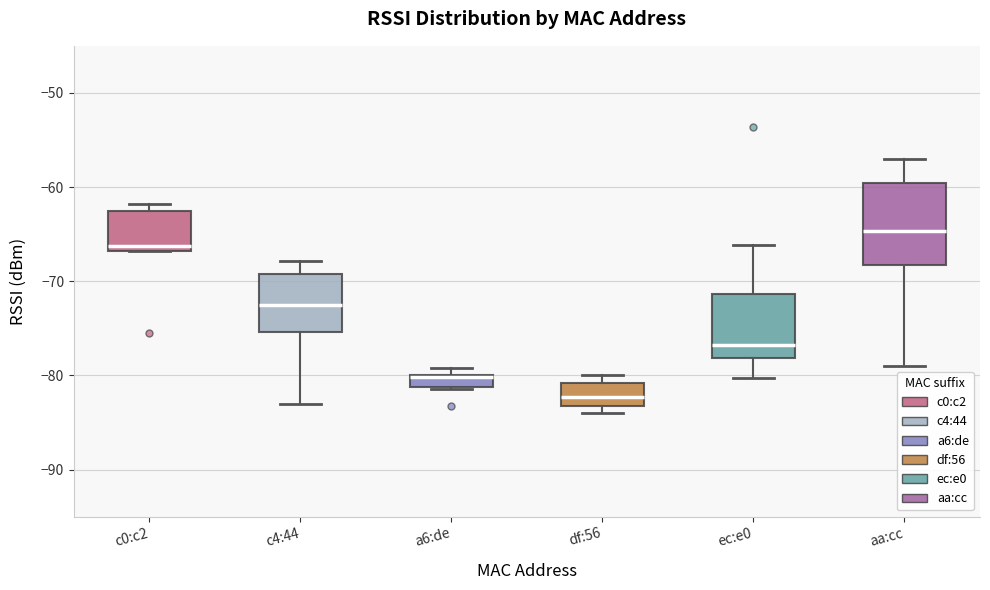

Where does the upper whisker of the box for ec:e0 end on the y-axis? The values are not printed on the chart, so give them approximately, as read against the axis.

-66